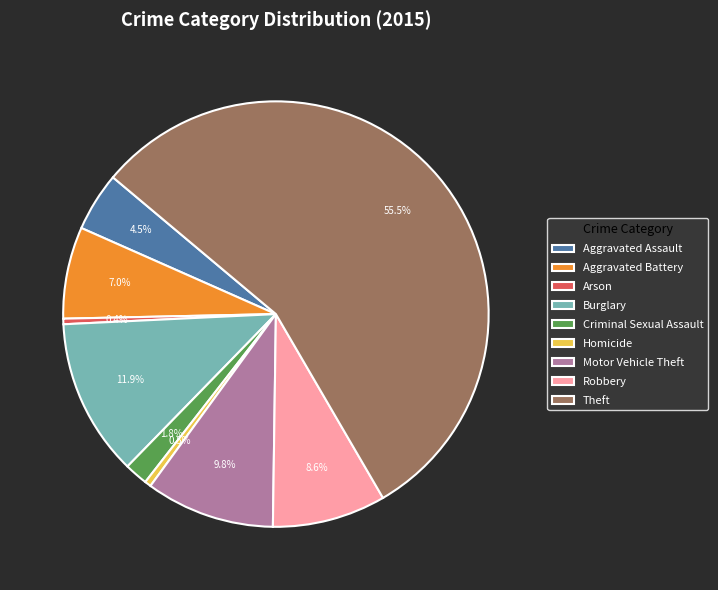

Count the number of slices in the pie.

9